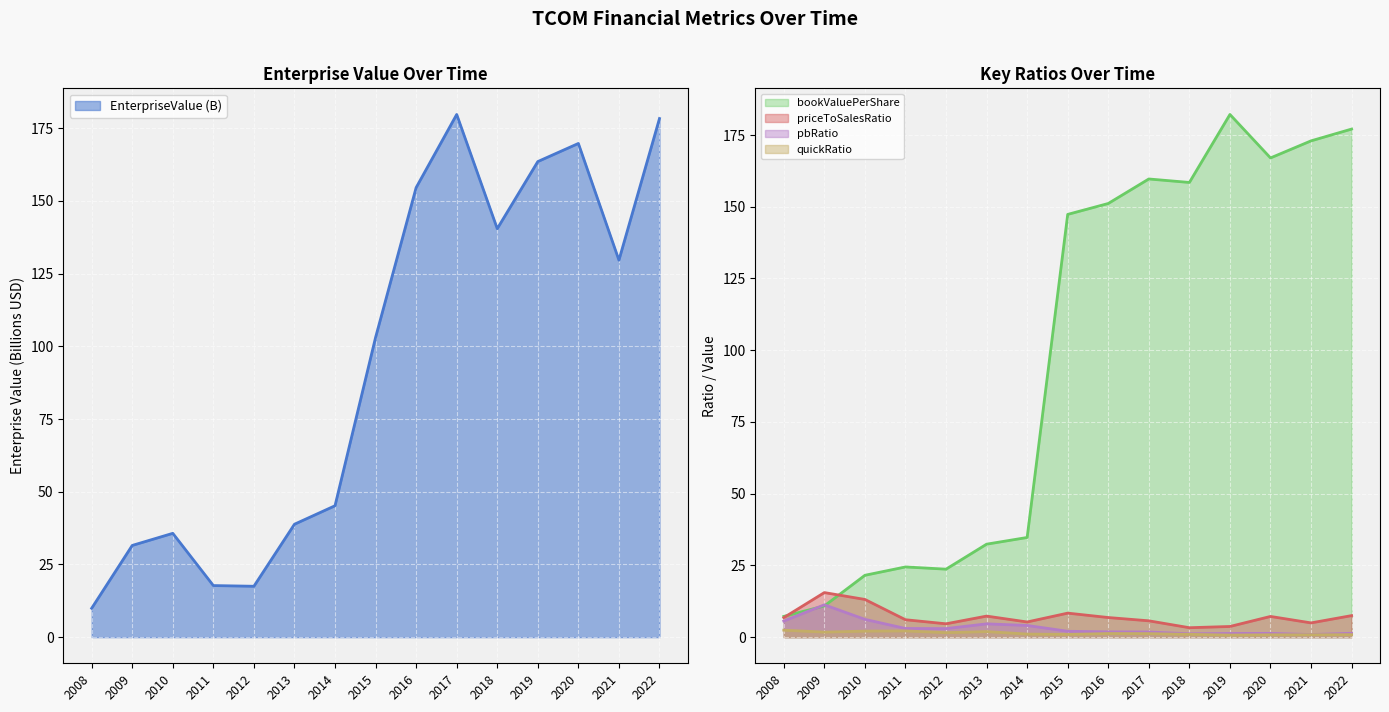

Rank the series by their maximum value, from highest to lowest.

bookValuePerShare, EnterpriseValue, priceToSalesRatio, pbRatio, quickRatio